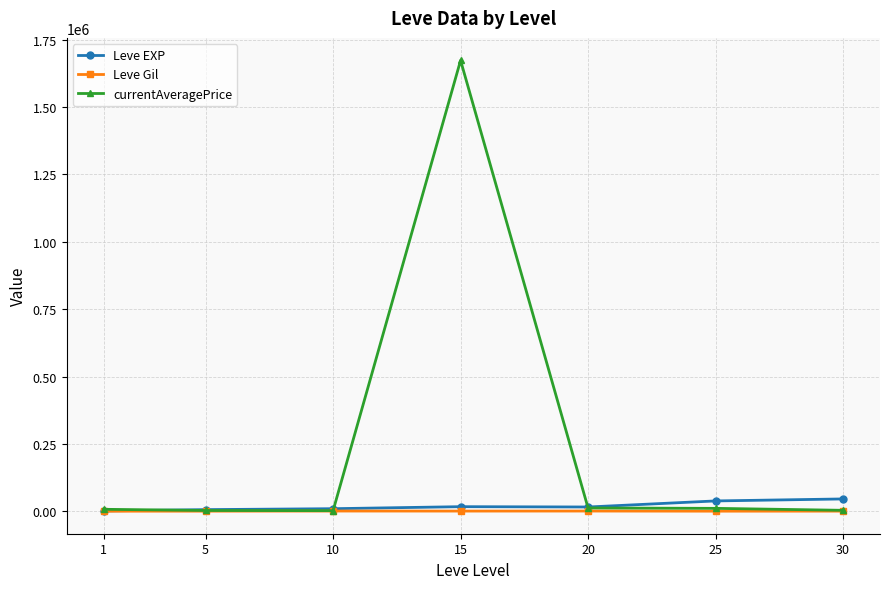

The value of currentAveragePrice at 15 is 1673383.8. True or false?

True